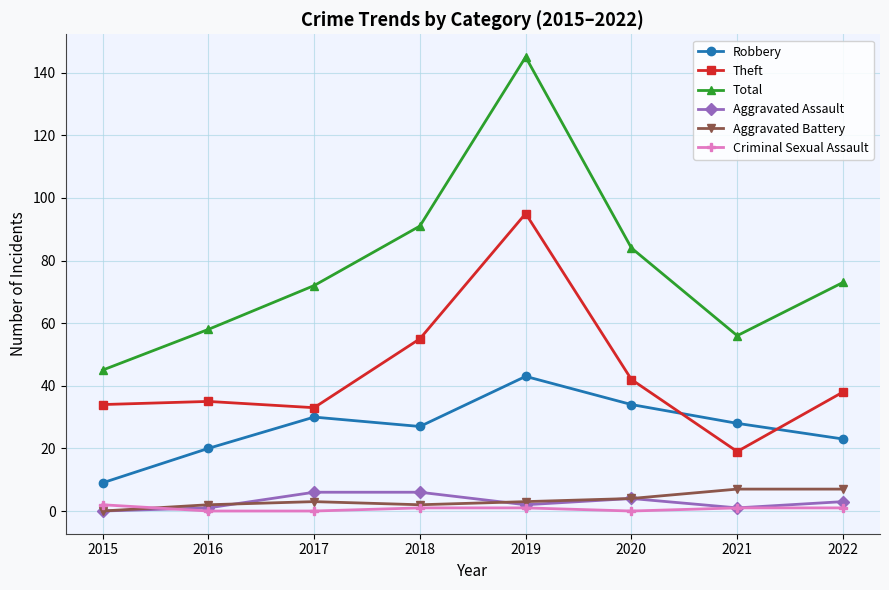

Count the number of categories in the chart.

8